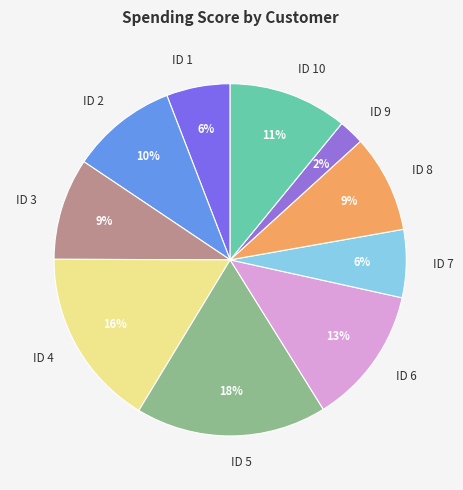

Do ID 9 and ID 6 together represent more than half of the pie?

No